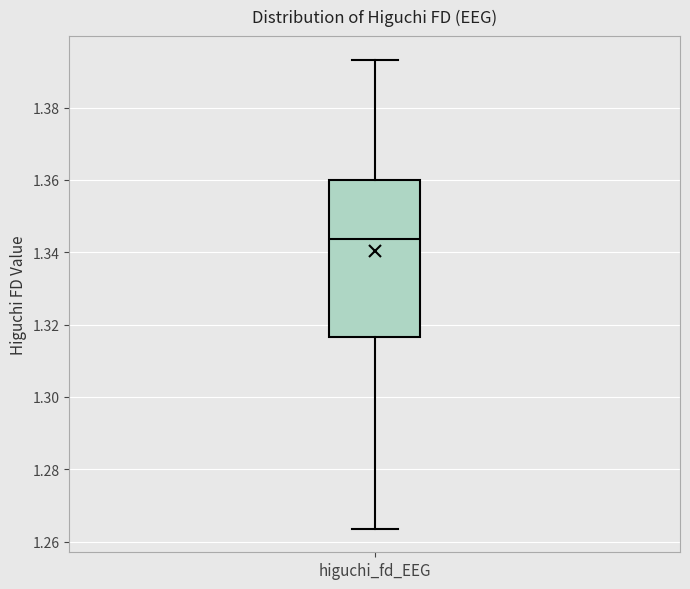

Read this box plot against the y-axis: the position of the median line, the range covered by the box, and the ends of both whiskers. The values are not printed on the chart, so give them approximately, as read against the axis.

median 1.344, box 1.316 to 1.360, whiskers 1.264 to 1.394